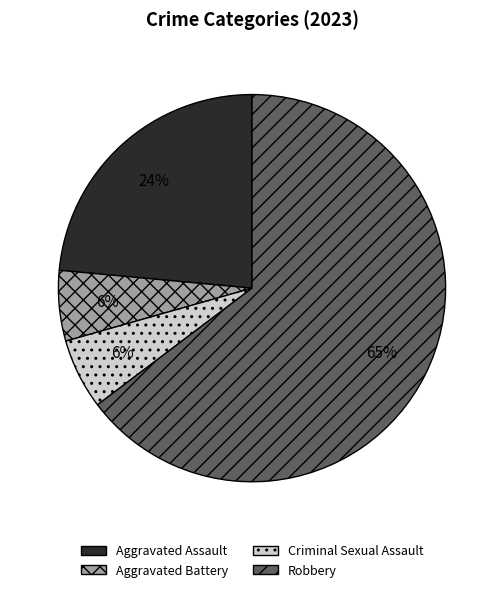

Do Aggravated Assault and Robbery together represent more than half of the pie?

Yes